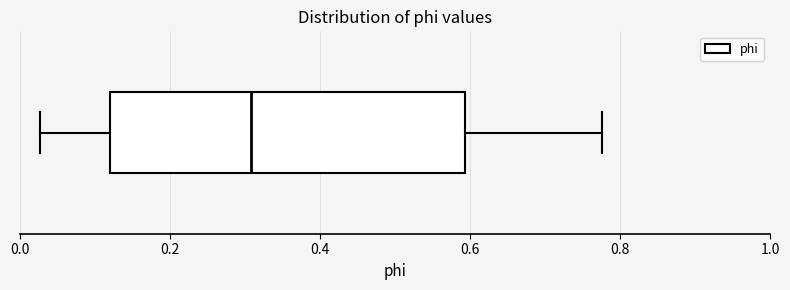

Where does the left whisker of the box end on the x-axis? The values are not printed on the chart, so give them approximately, as read against the axis.

0.02